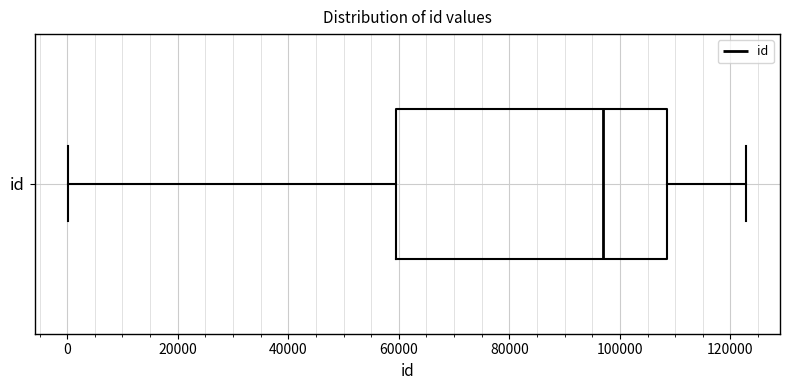

Read this box plot against the x-axis: the position of the median line, the range covered by the box, and the ends of both whiskers. The values are not printed on the chart, so give them approximately, as read against the axis.

median 96000, box 60000 to 108000, whiskers 0 to 122000